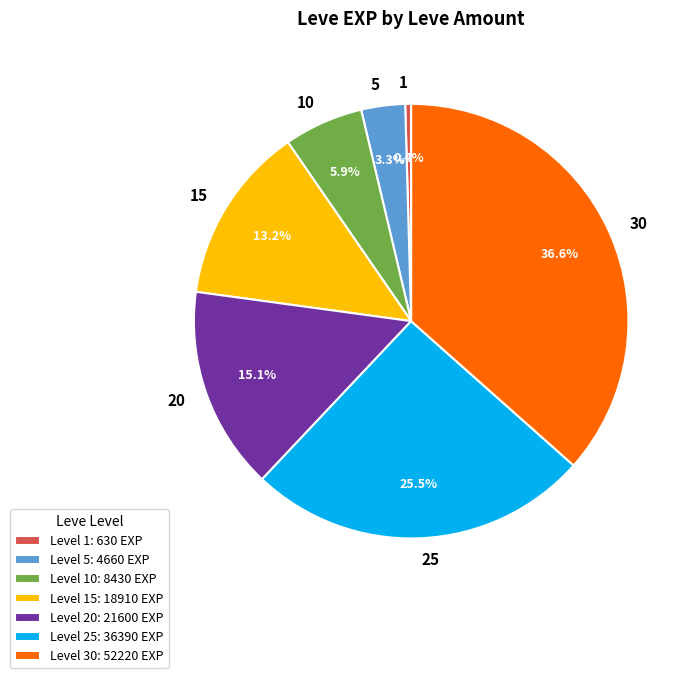

Is 15 the majority of the pie?

No